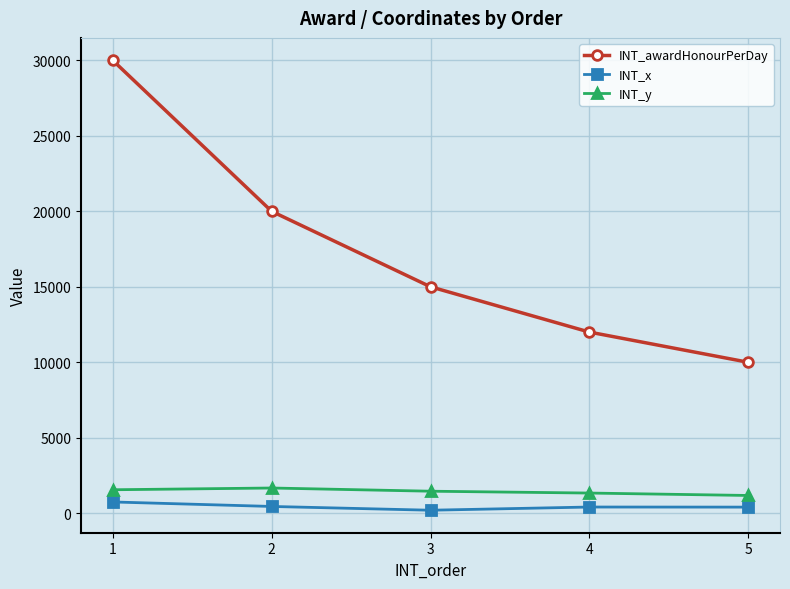

The value of INT_y at 3 is 1458. True or false?

True